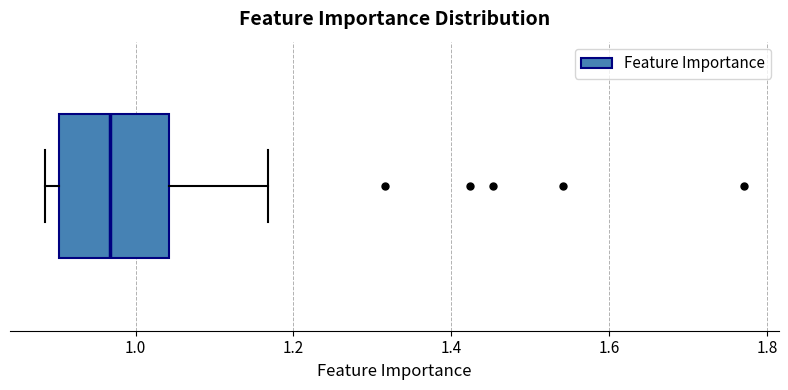

Transcribe this box plot: give where the median line is, the range the box spans, and where the two whiskers end, as read against the x-axis. The values are not printed on the chart, so give them approximately, as read against the axis.

median 0.96, box 0.90 to 1.04, whiskers 0.88 to 1.16